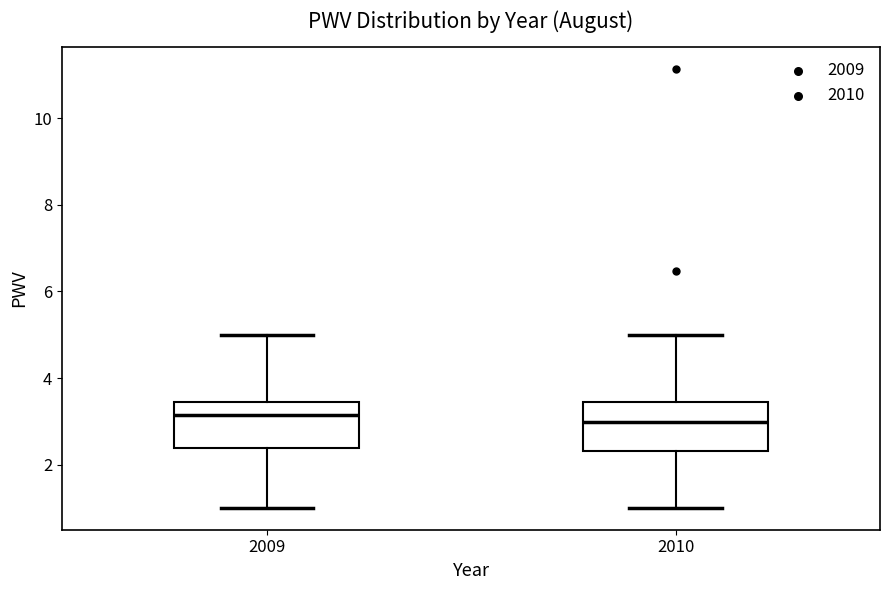

Where is the lower edge of the box at x = 2009 on the y-axis? The values are not printed on the chart, so give them approximately, as read against the axis.

2.4